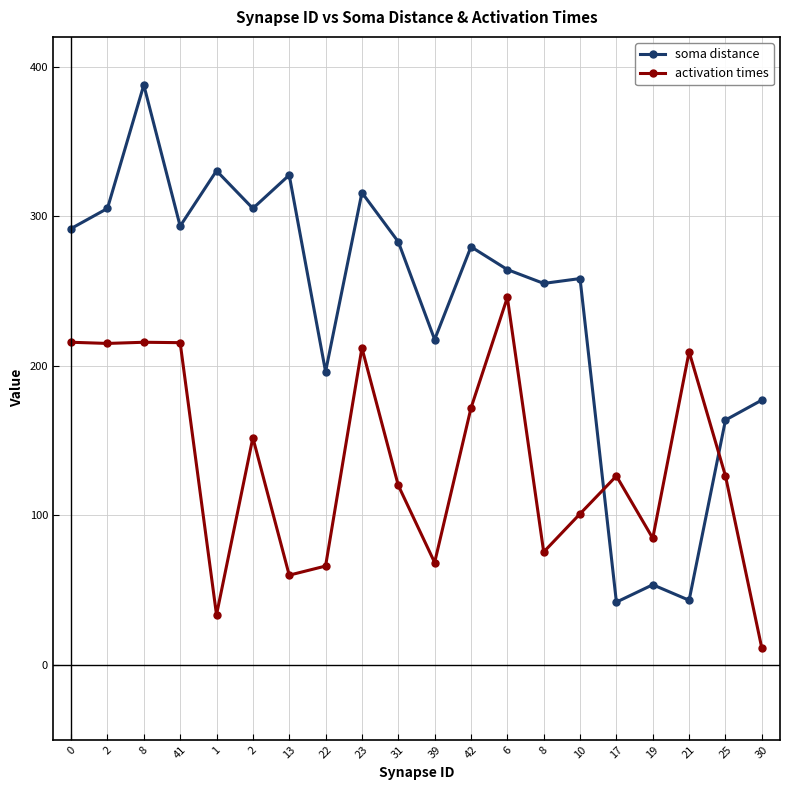

How many lines are shown in the chart?

2